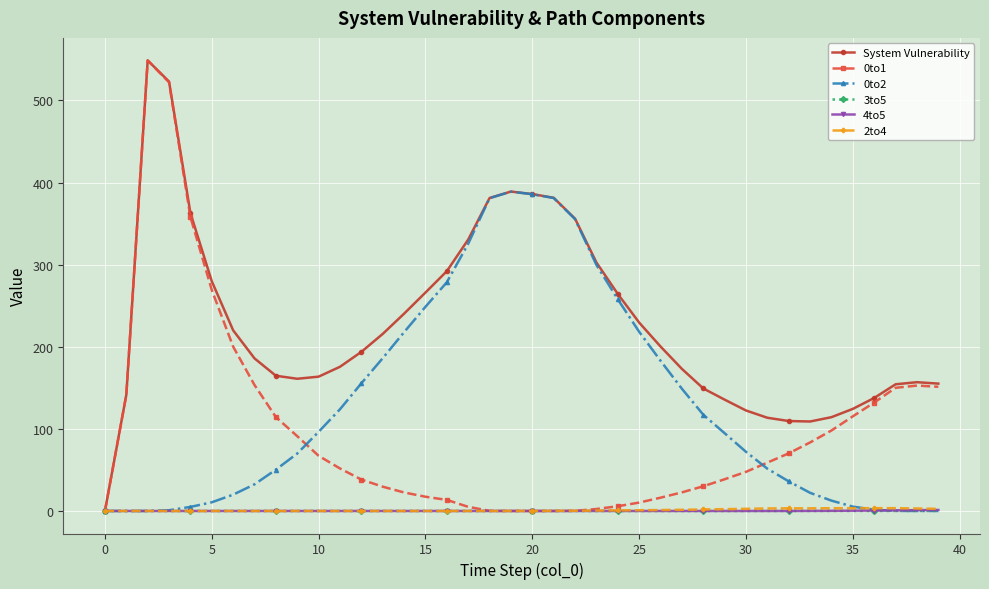

True or false: 2to4 has more than 0 interior local peaks.

True